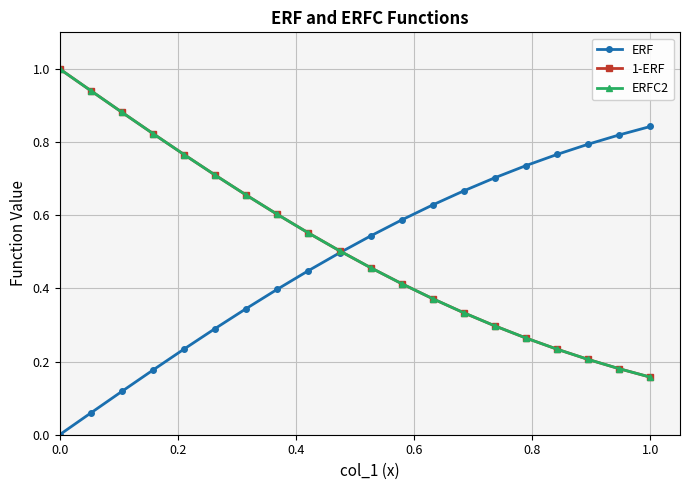

Is this an area chart (filled region under the line)?

No